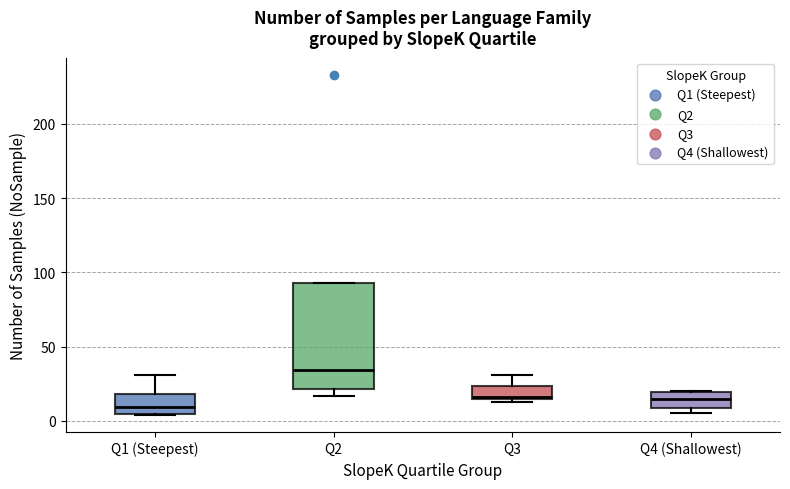

Which box has the highest median line?

Q2